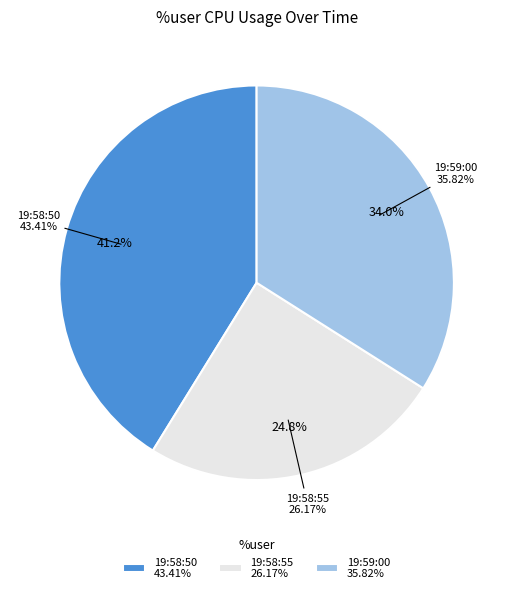

How many segments does this pie chart have?

3